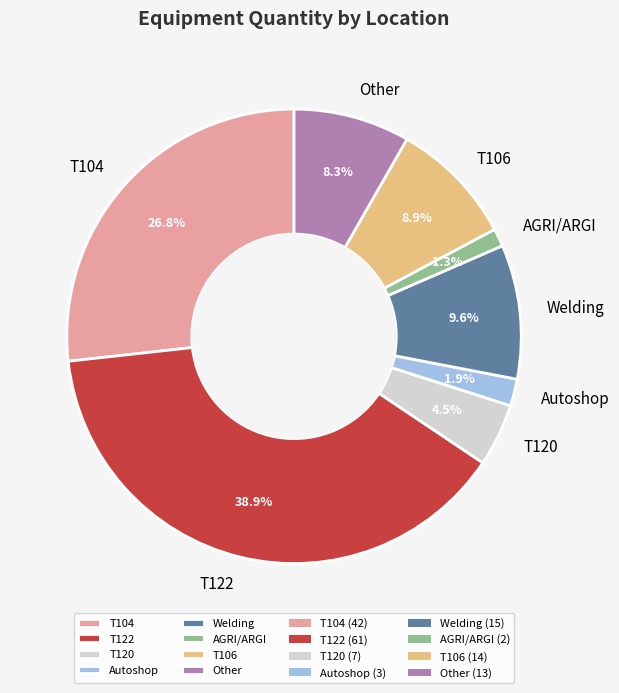

How much of the chart is everything except Other?

91.7%